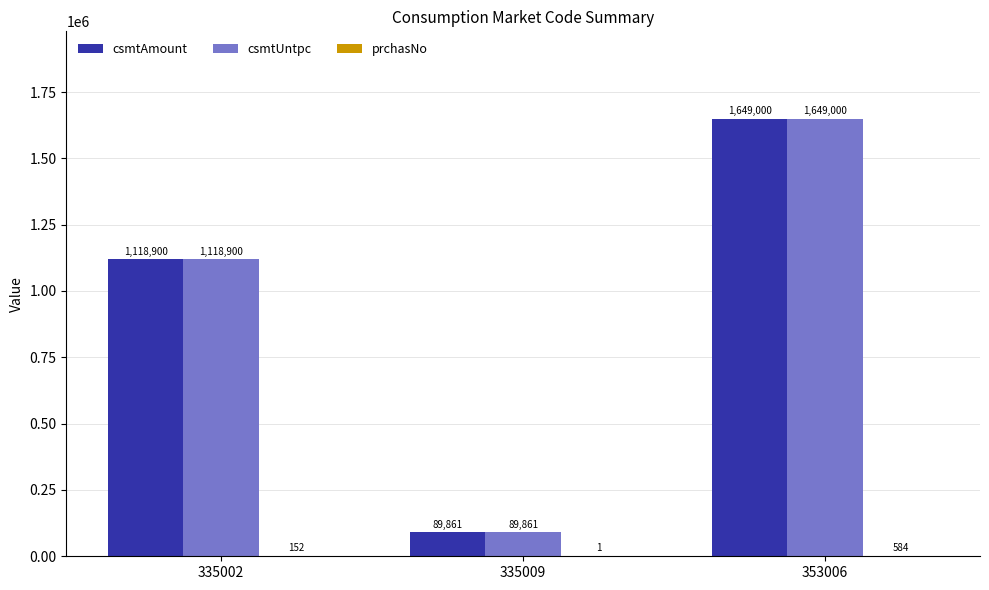

At which label is csmtUntpc closest to 869430?

335002